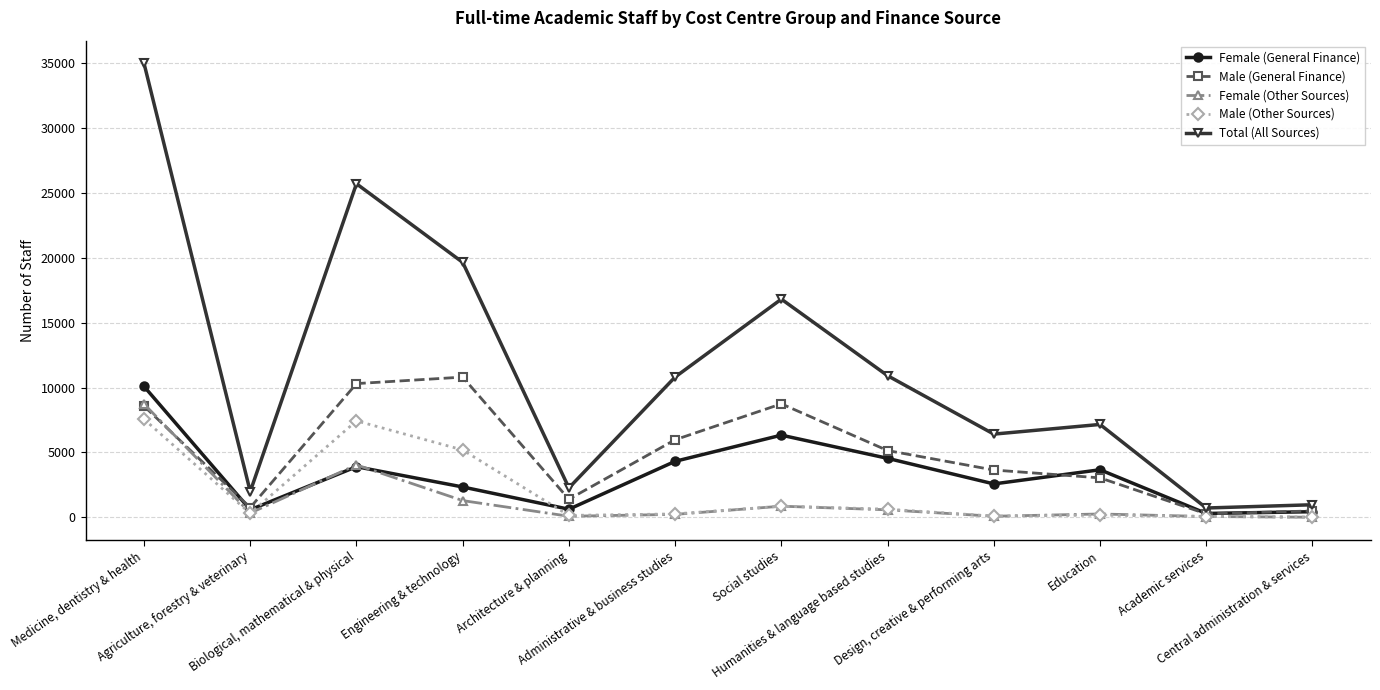

What are all the series names shown in the legend?

Female (General Finance), Male (General Finance), Female (Other Sources), Male (Other Sources), Total (All Sources)